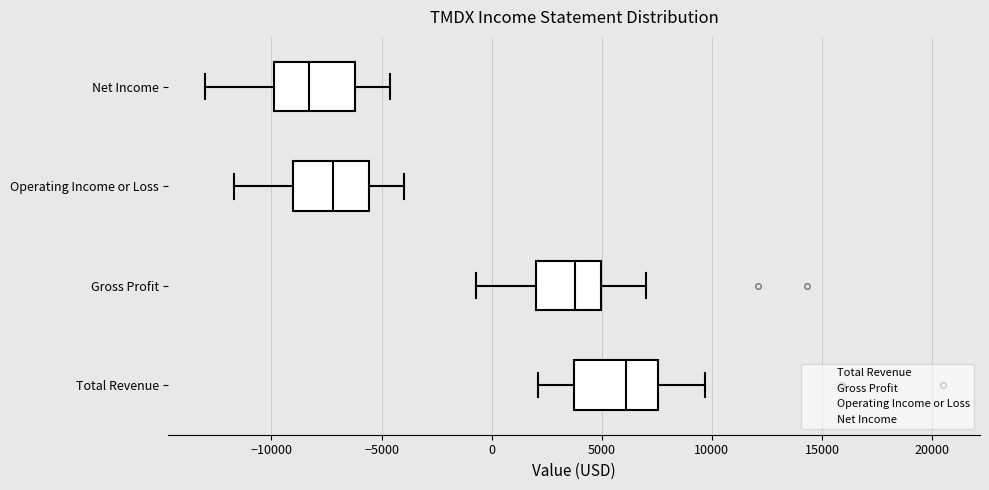

Reading bottom to top, read every box against the x-axis: the position of its median line, the range the box covers, and the ends of its whiskers. The values are not printed on the chart, so give them approximately, as read against the axis.

Total Revenue: median 6000, box 4000 to 7500, whiskers 2000 to 9500
Gross Profit: median 4000, box 2000 to 5000, whiskers -500 to 7000
Operating Income or Loss: median -7000, box -9000 to -5500, whiskers -11500 to -4000
Net Income: median -8500, box -10000 to -6000, whiskers -13000 to -4500